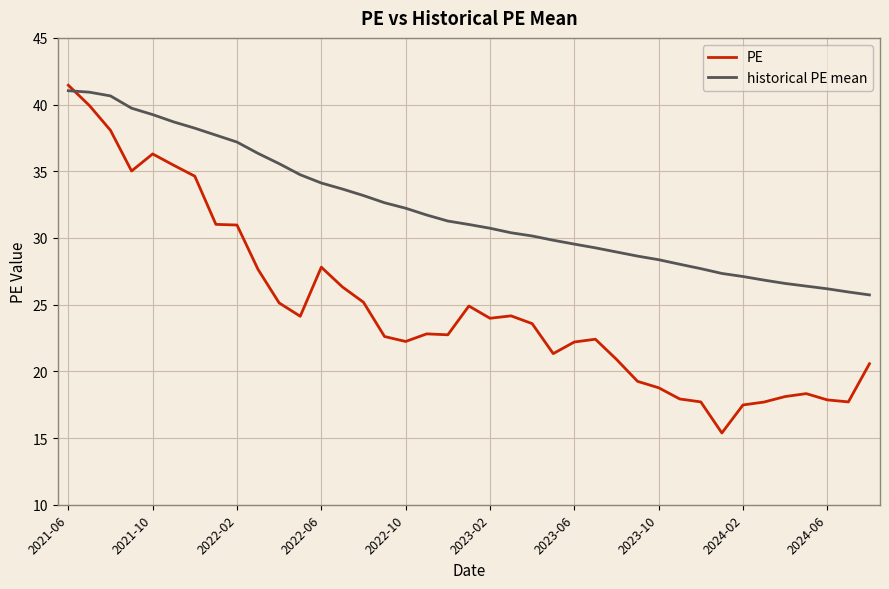

At how many categories does at least one series exceed 19?

39